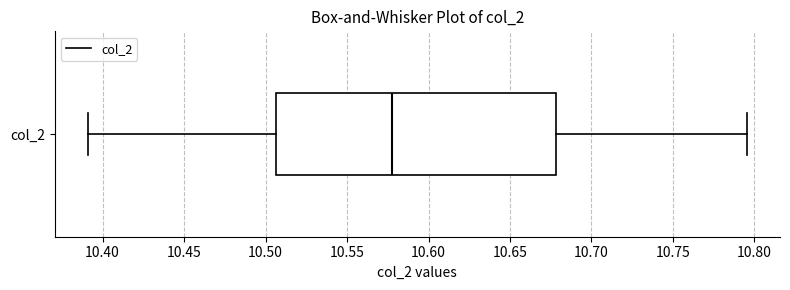

Transcribe this box plot: give where the median line is, the range the box spans, and where the two whiskers end, as read against the x-axis. The values are not printed on the chart, so give them approximately, as read against the axis.

median 10.580, box 10.505 to 10.680, whiskers 10.390 to 10.795